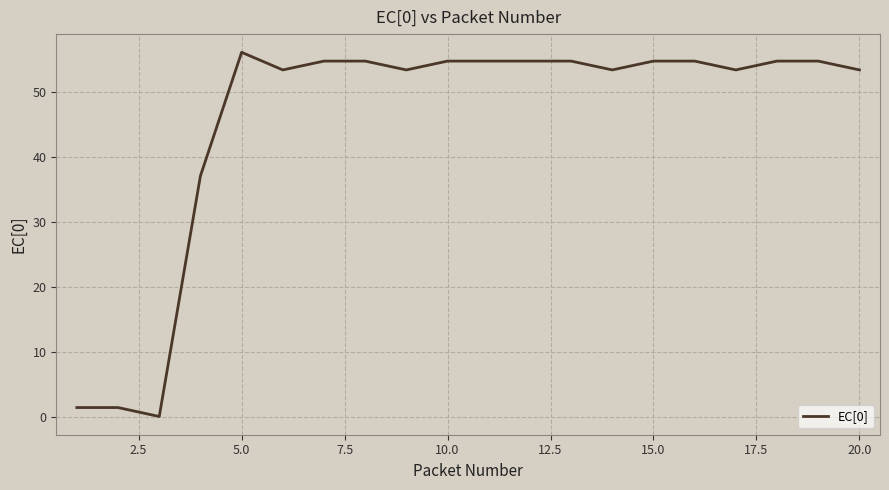

What is the maximum value shown in the chart?

56.1